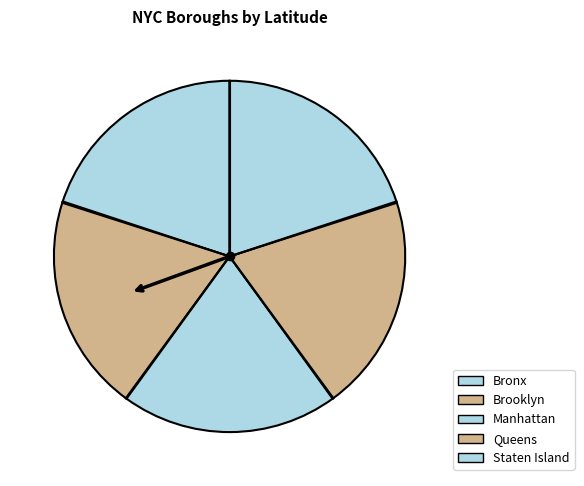

Rank the categories by value from lowest to highest.

Staten Island, Brooklyn, Queens, Manhattan, Bronx